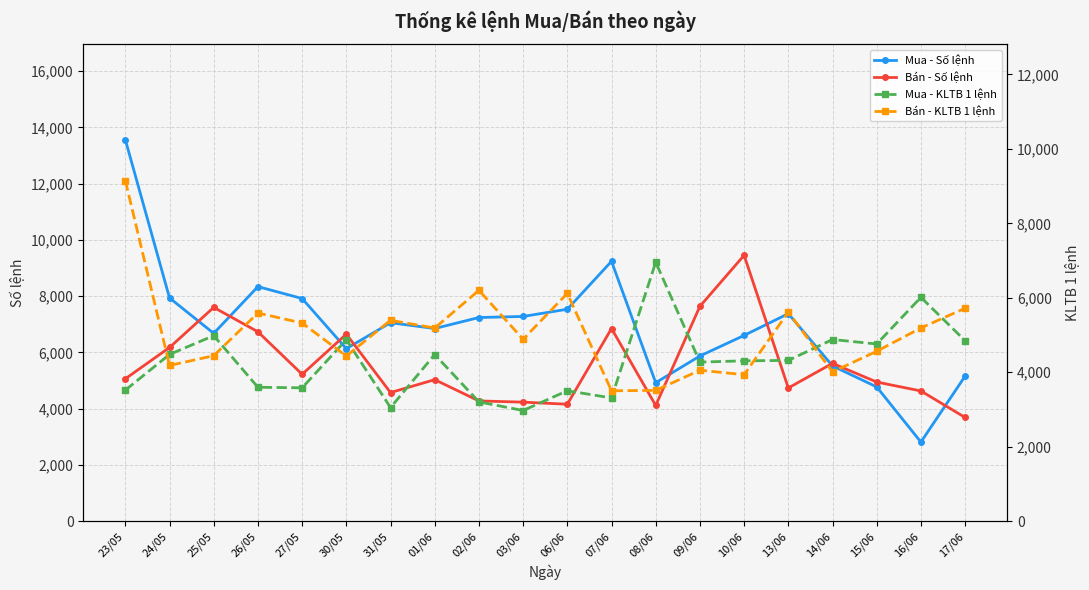

What position from the left is 10/06?

15